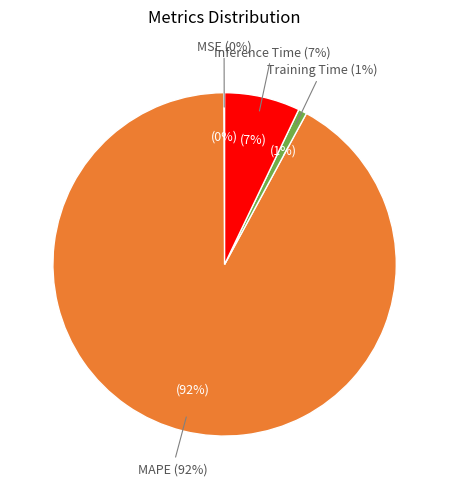

To the nearest percent, what is the difference between the MSE and Inference Time slice percentages?

7%